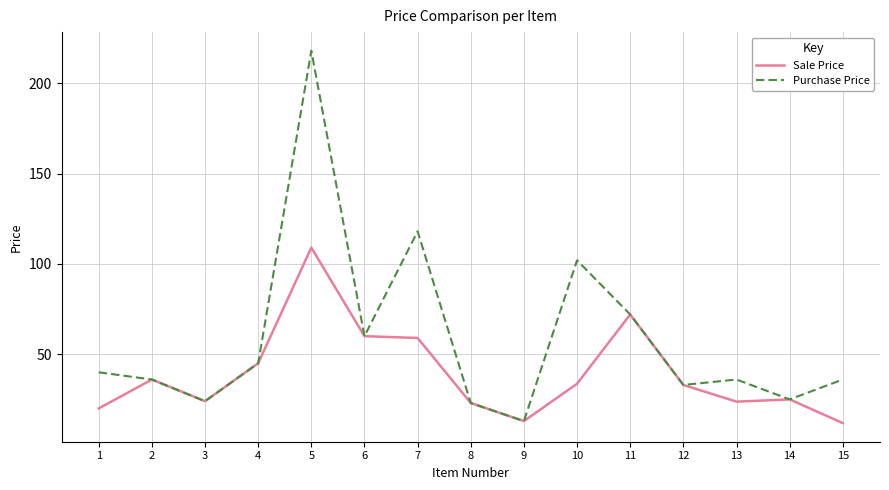

What is the total value across all series at 4?

90.0